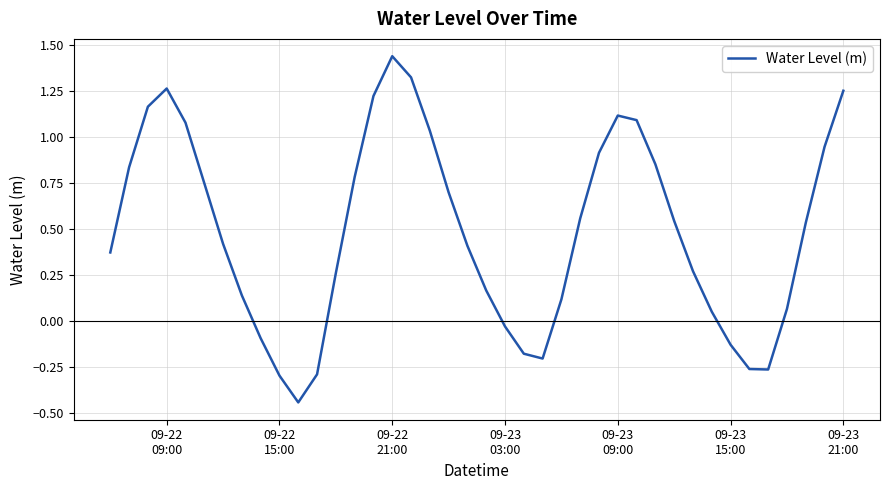

What is the difference between the maximum and minimum values?

1.9